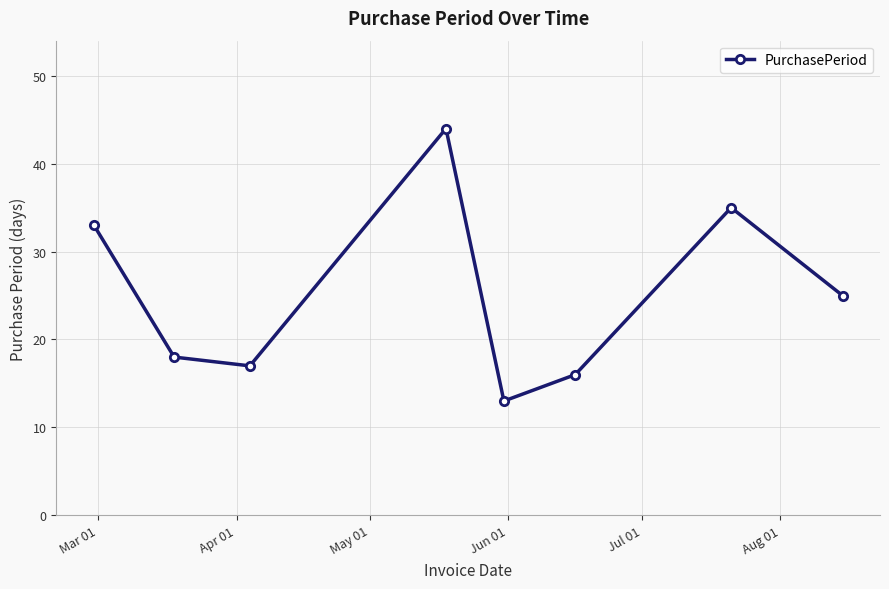

What is the greatest value displayed?

44